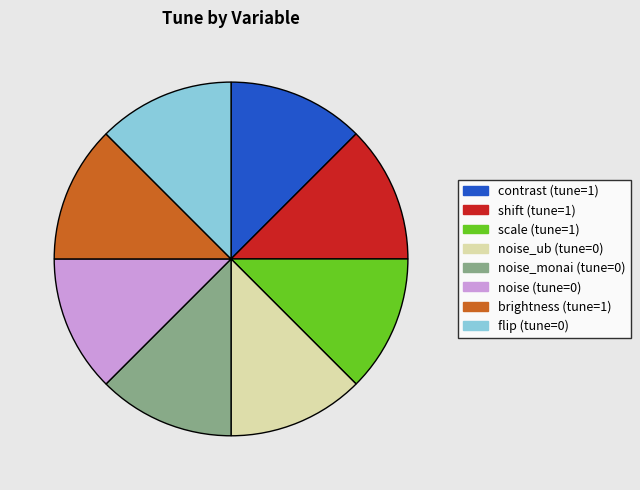

The contrast (tune=1) slice represents 2% of the pie. True or false?

False